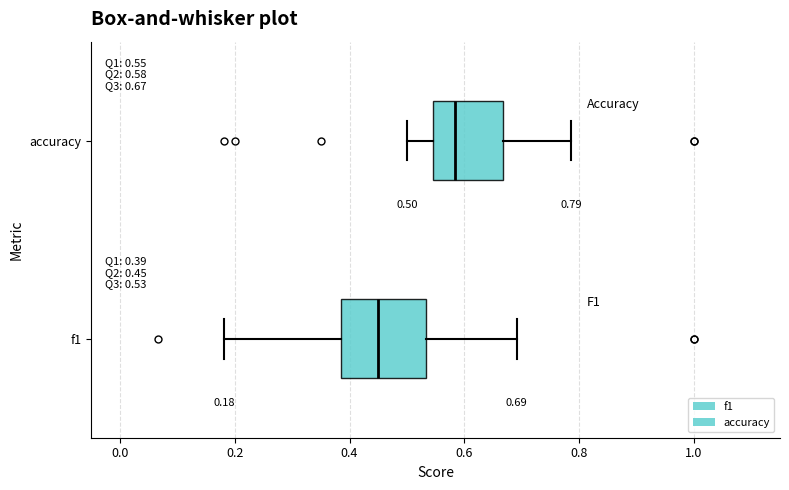

Which box is the widest, from its left edge to its right edge?

f1